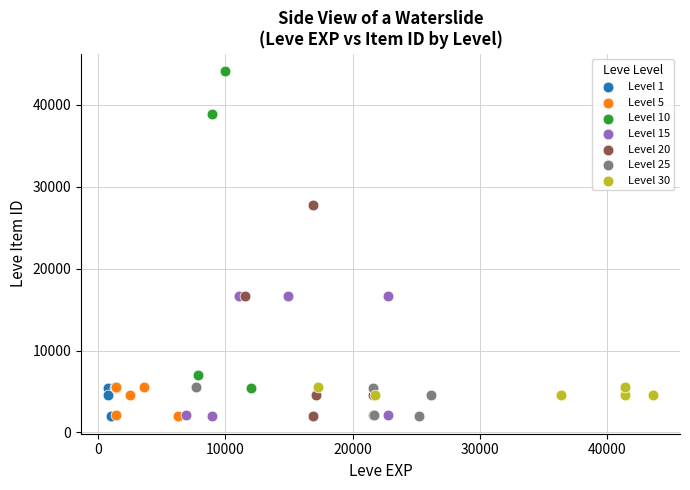

Which series has the largest Y range (max minus min)?

Level 10